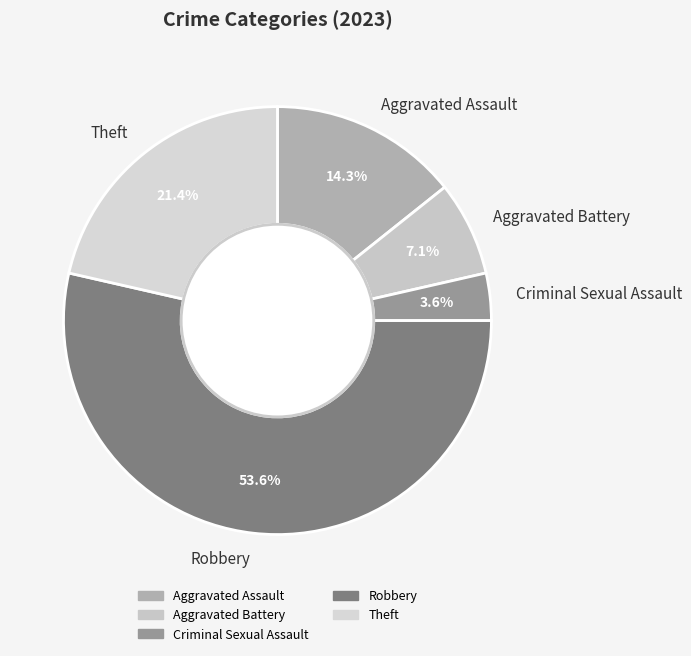

Which category has the smallest portion of the pie?

Criminal Sexual Assault